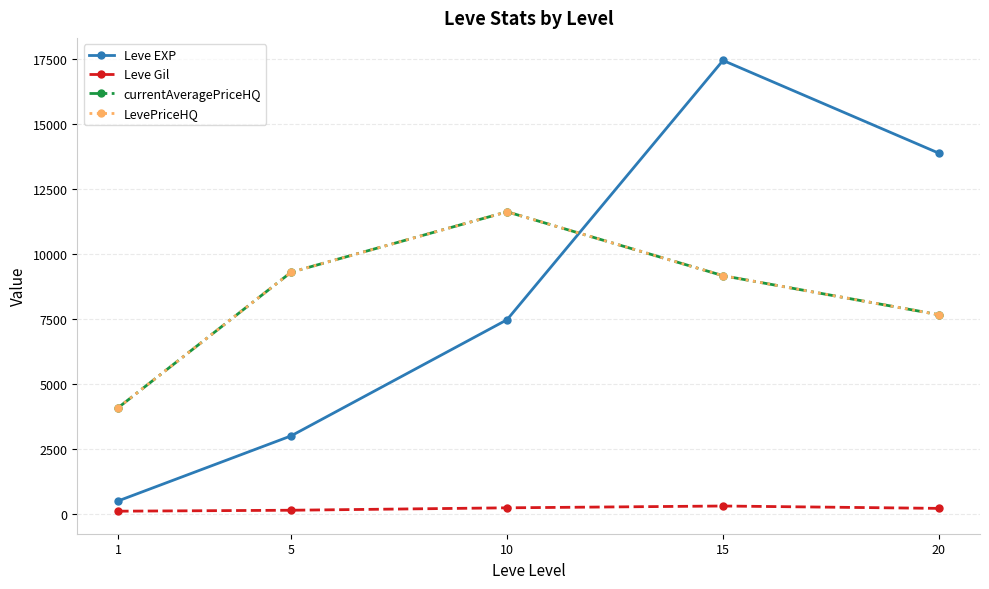

At how many categories does at least one series exceed 14473?

1